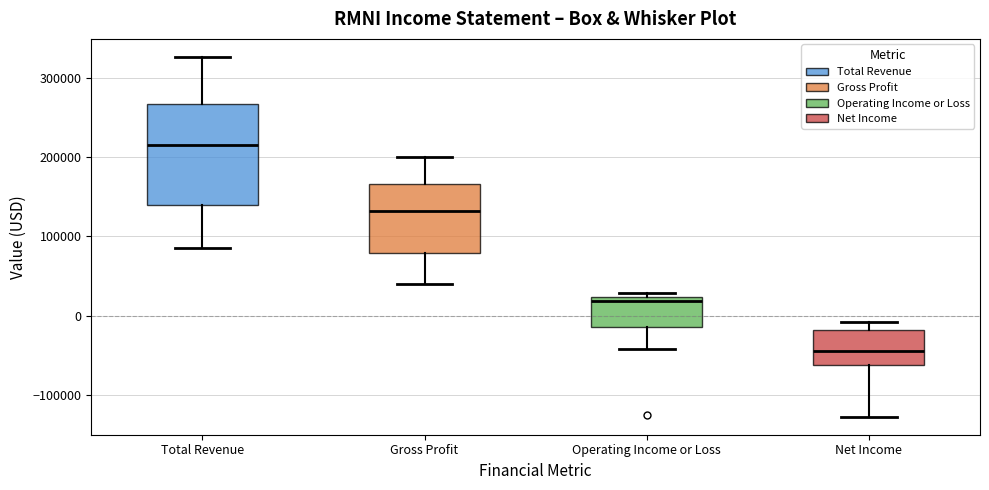

Which box is the tallest, from its lower edge to its upper edge?

Total Revenue